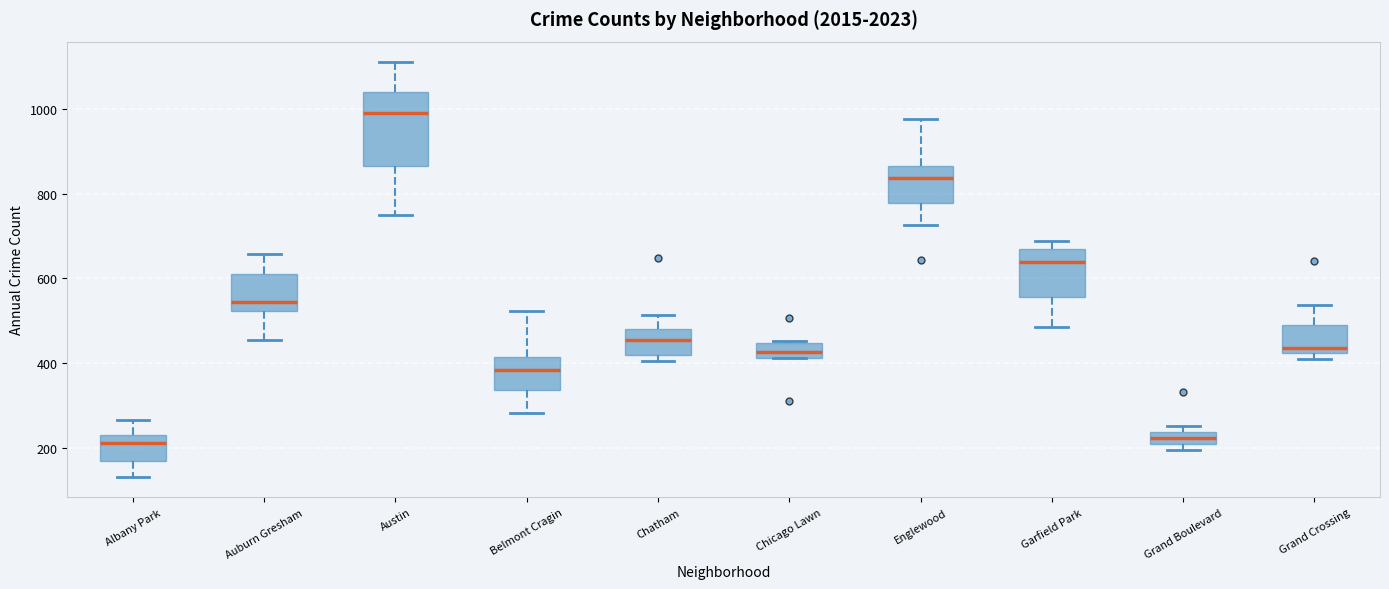

Where does the upper whisker of the box for Auburn Gresham end on the y-axis? The values are not printed on the chart, so give them approximately, as read against the axis.

660